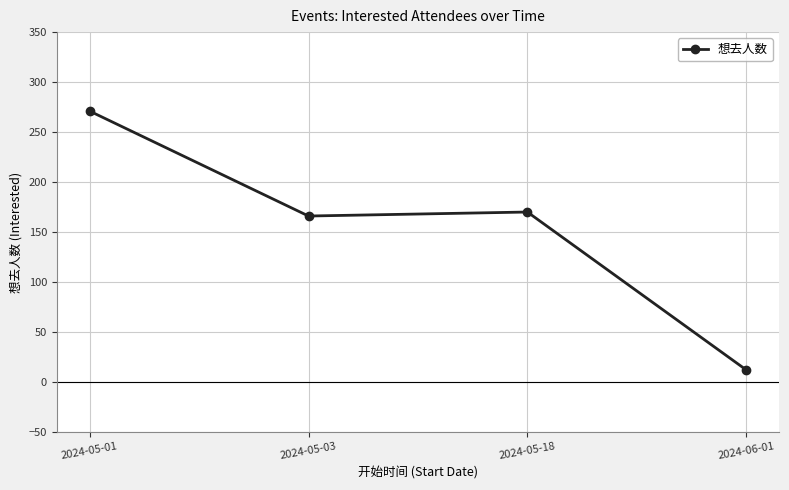

Which label corresponds to the smallest value in the chart?

2024-06-01